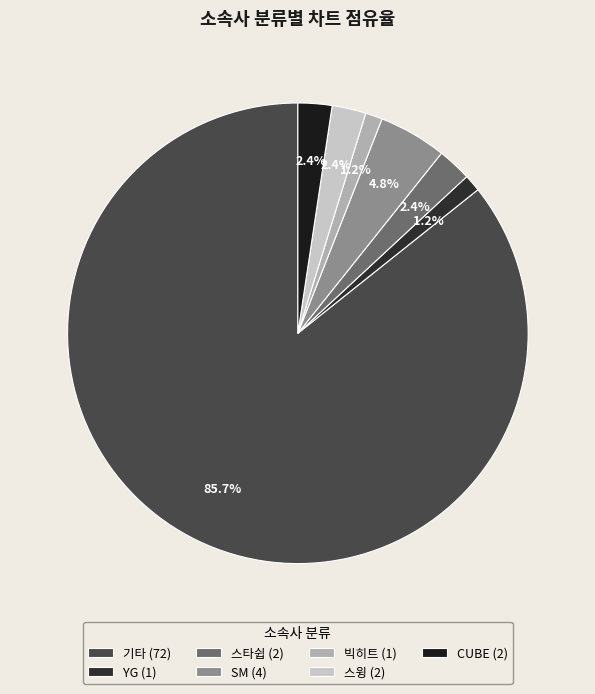

How many segments does this pie chart have?

7